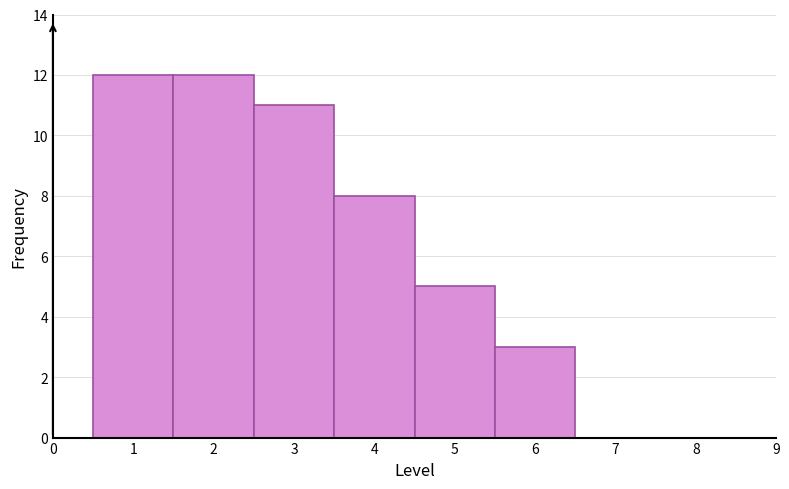

What is the height of the bar covering 4.5 to 5.5 on the x-axis? The values are not printed on the chart, so give them approximately, as read against the axis.

5